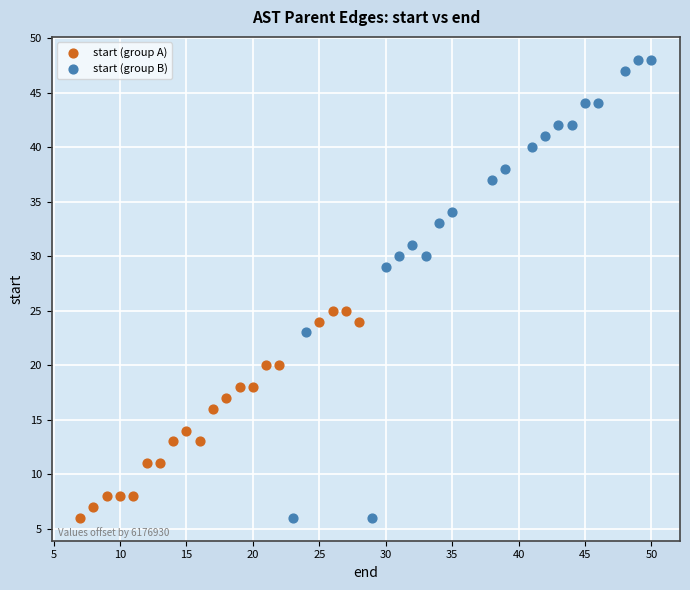

Which series has the widest spread of Y values?

start (group B)